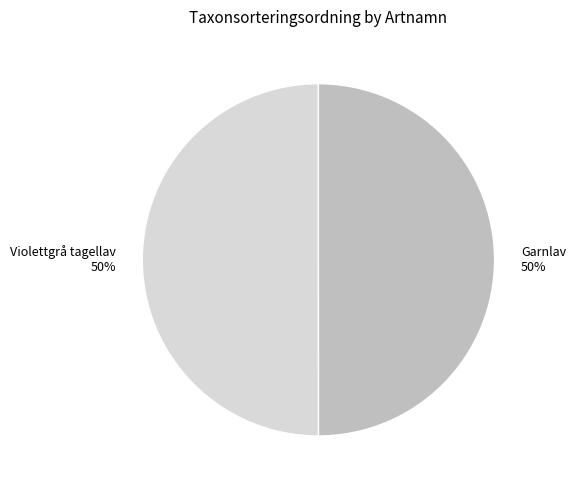

Is it true that Garnlav is 50% of the pie?

True